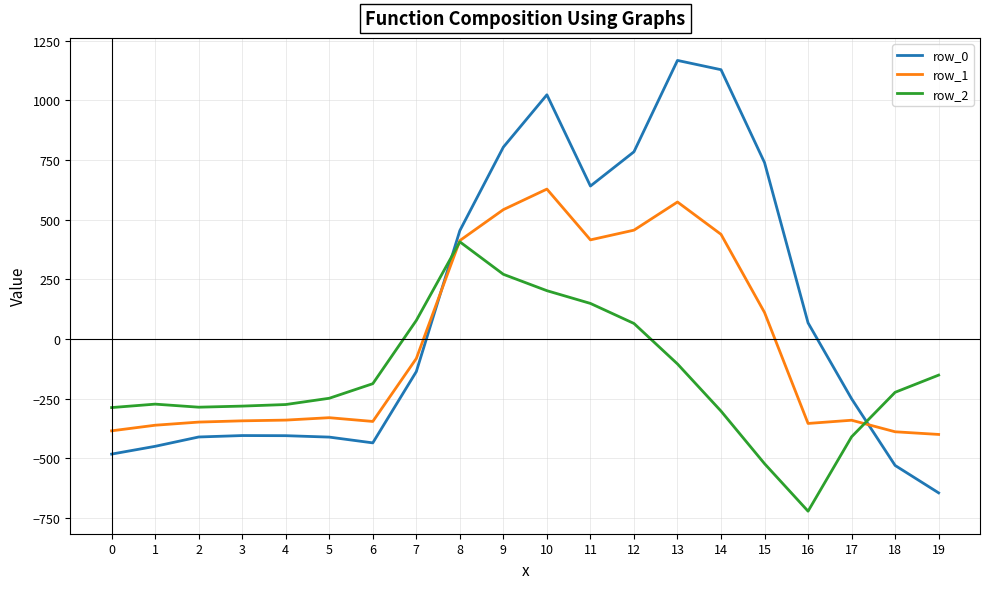

Is it true that row_1 equals -91.8 at 18?

False